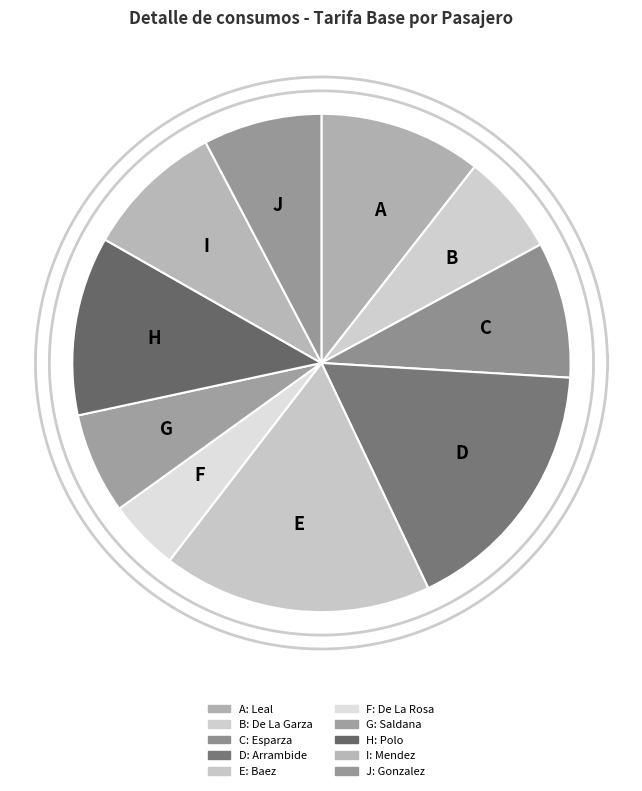

The DE LA ROSA/JULIO CESAR slice represents 5% of the pie. True or false?

True